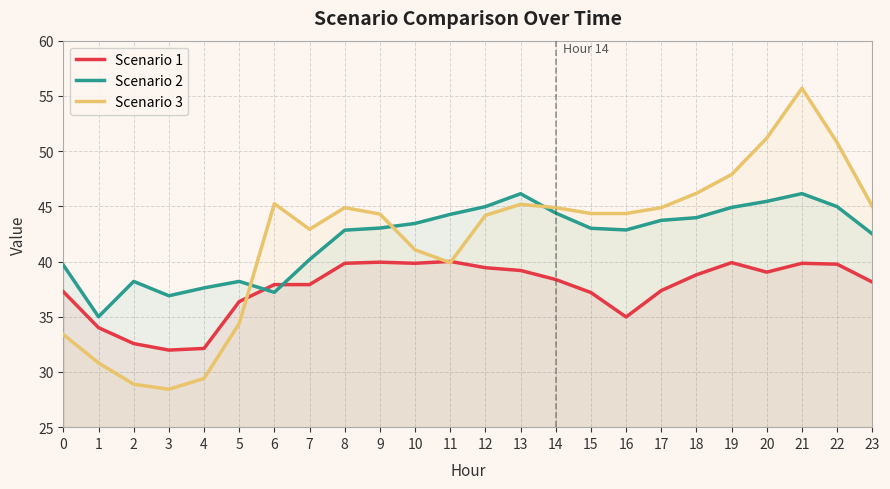

What is the total value across all series at 17?

126.0